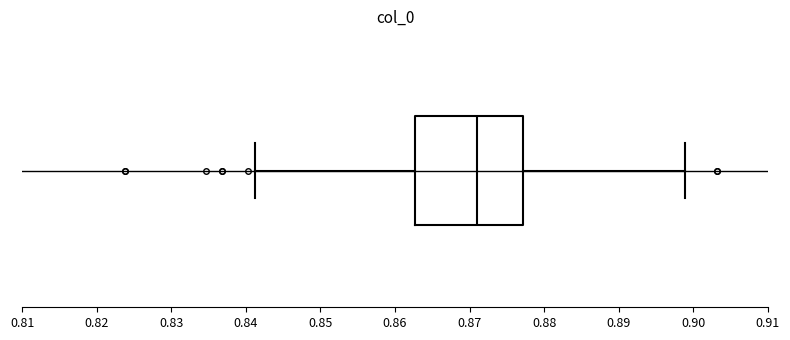

Where does the median line of the box sit on the x-axis? The values are not printed on the chart, so give them approximately, as read against the axis.

0.871